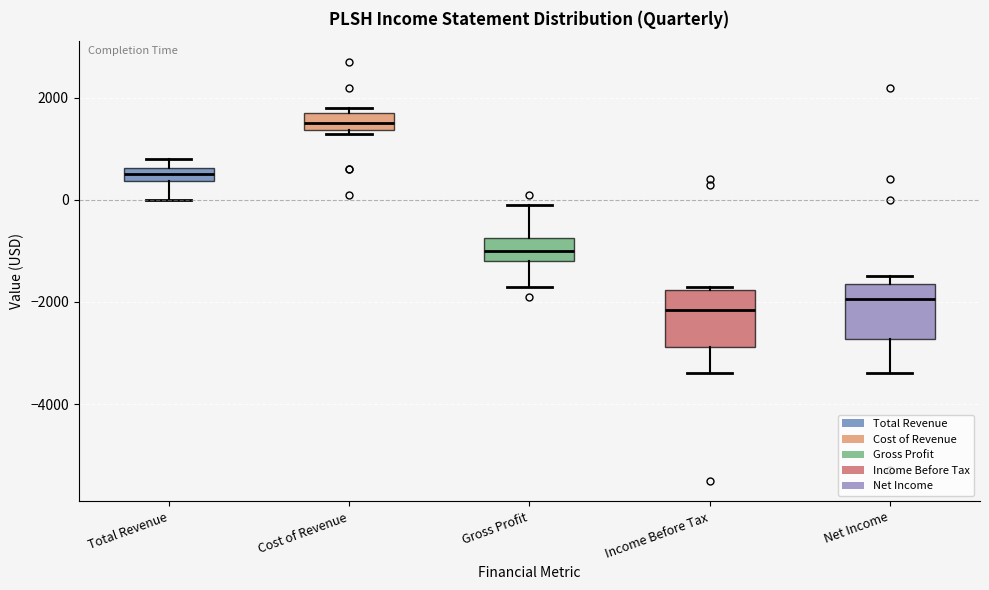

Where is the lower edge of the box for Income Before Tax on the y-axis? The values are not printed on the chart, so give them approximately, as read against the axis.

-2800